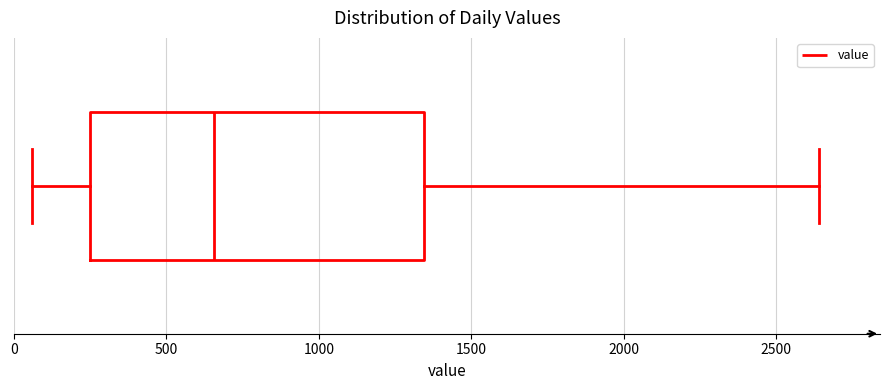

Read this box plot against the x-axis: the position of the median line, the range covered by the box, and the ends of both whiskers. The values are not printed on the chart, so give them approximately, as read against the axis.

median 650, box 250 to 1350, whiskers 50 to 2650